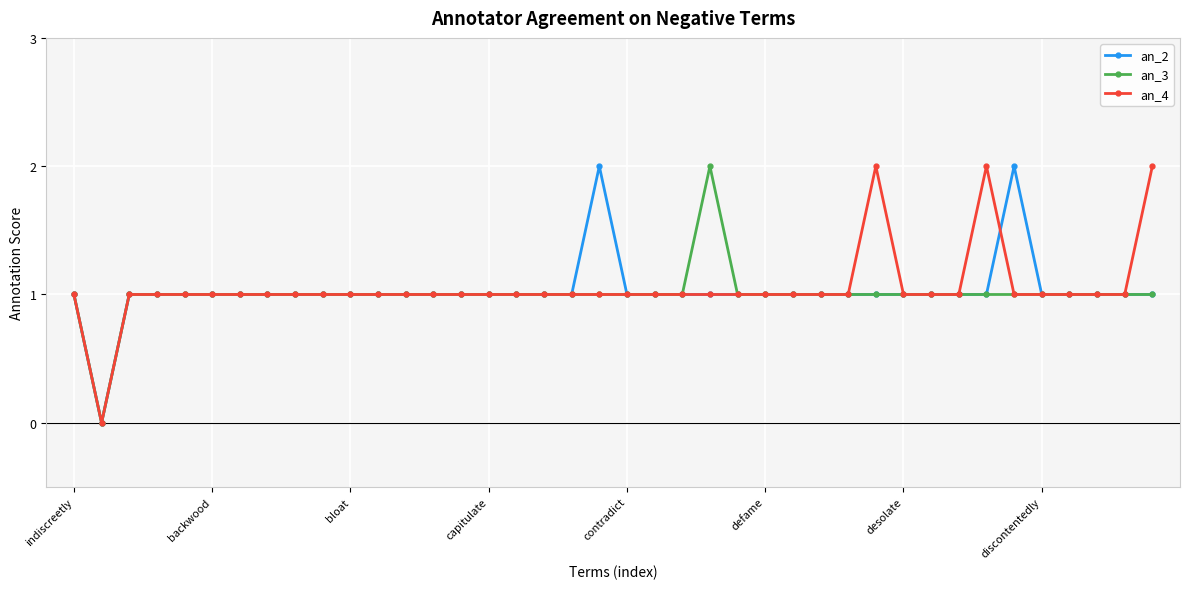

True or false: an_4 has more than 1 points higher than both neighbors.

True